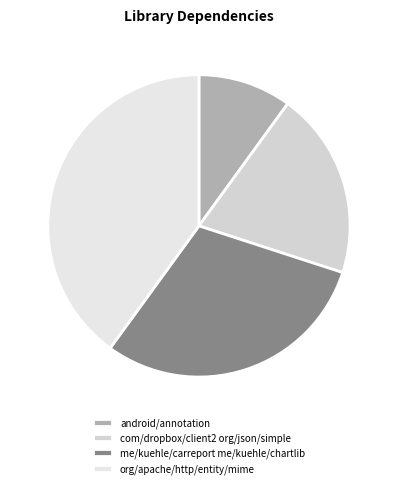

How many slices are in this pie chart?

4